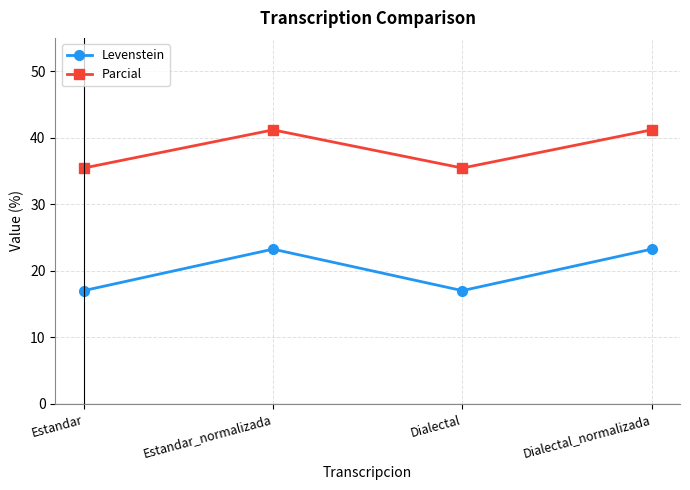

What is the difference between the second highest and second lowest values in the Parcial series?

5.7